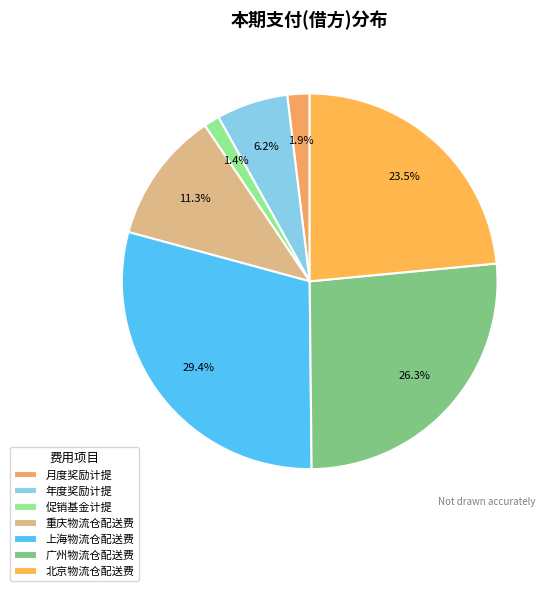

To the nearest percent, what is the difference between the 促销基金计提 and 广州物流仓配送费 slice percentages?

25%